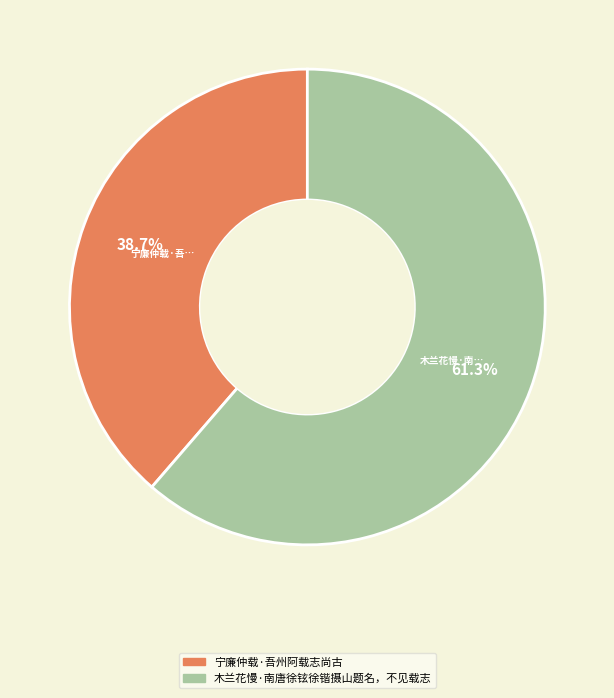

To the nearest percent, what portion does 木兰花慢·南唐徐铉徐锴摄山题名，不见载志 represent?

61%